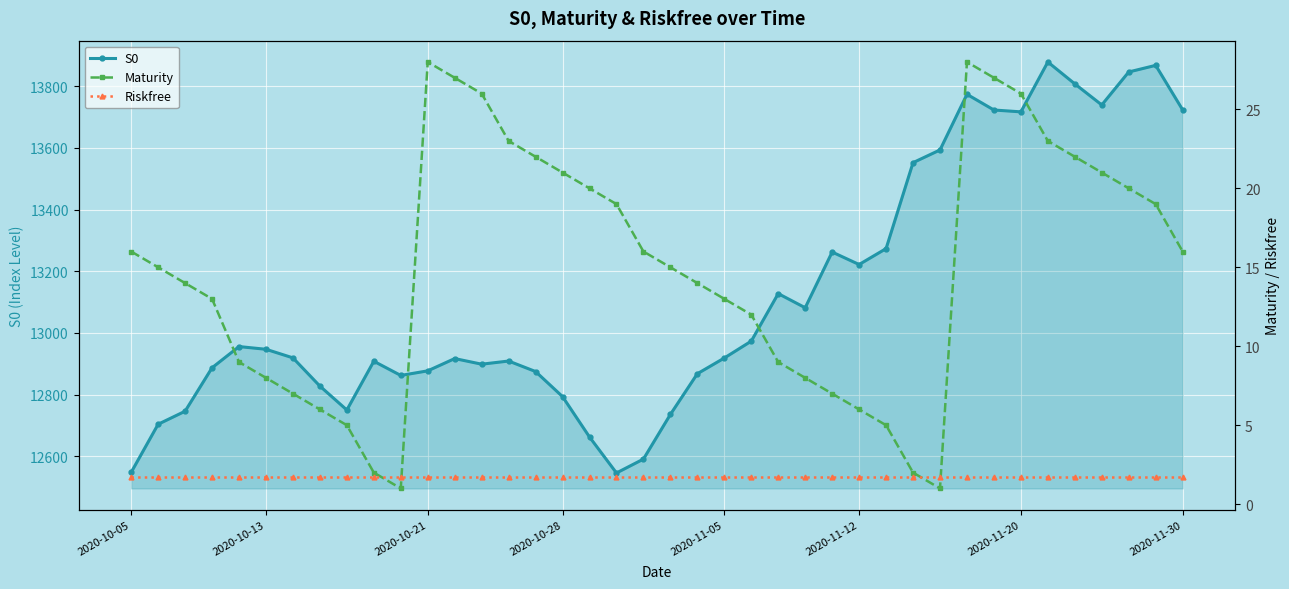

At 23, list the series in order from smallest to largest.

Riskfree, Maturity, S0